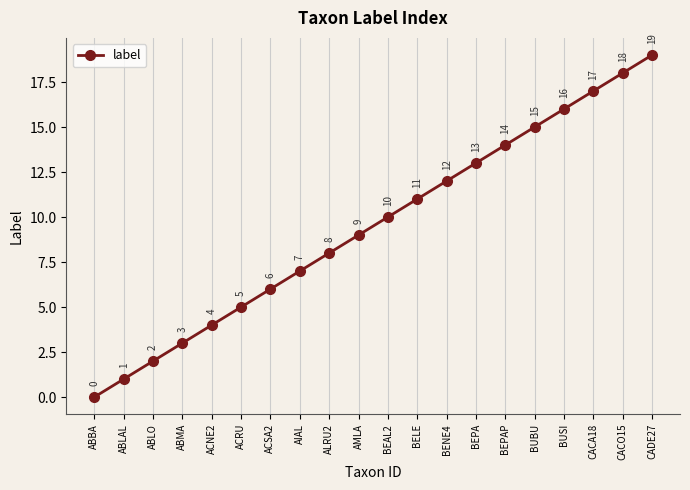

Reading left to right, extract all data points from this chart.

0	1	2	3	4	5	6	7	8	9	10	11	12	13	14	15	16	17	18	19